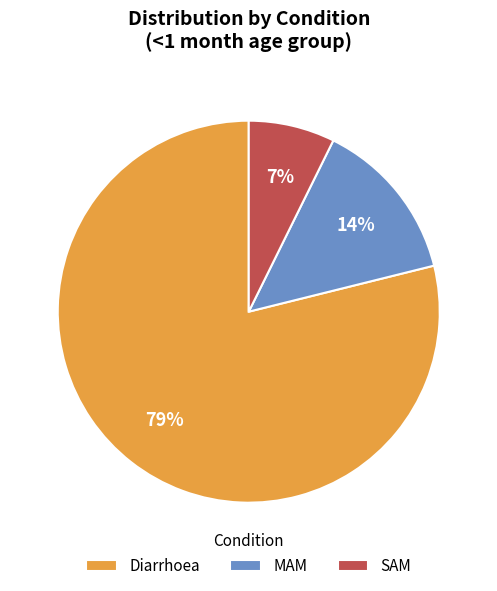

Is it true that SAM is 7% of the pie?

True